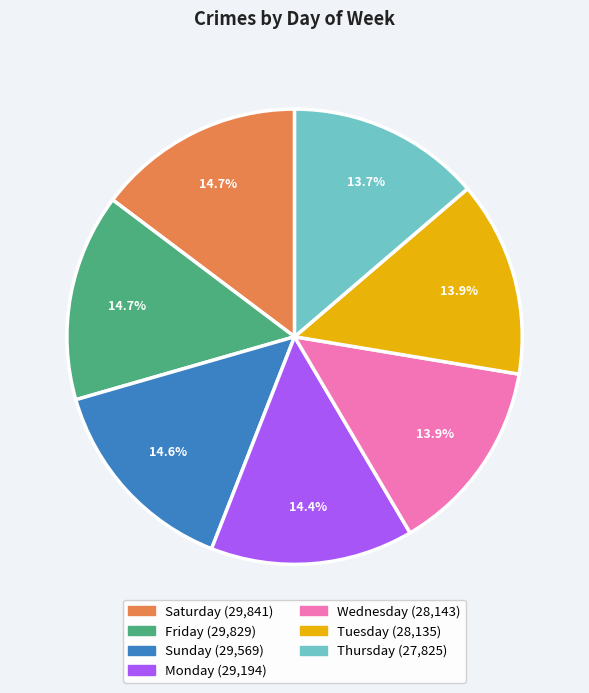

What percentage is the Wednesday slice, to the nearest percent?

14%